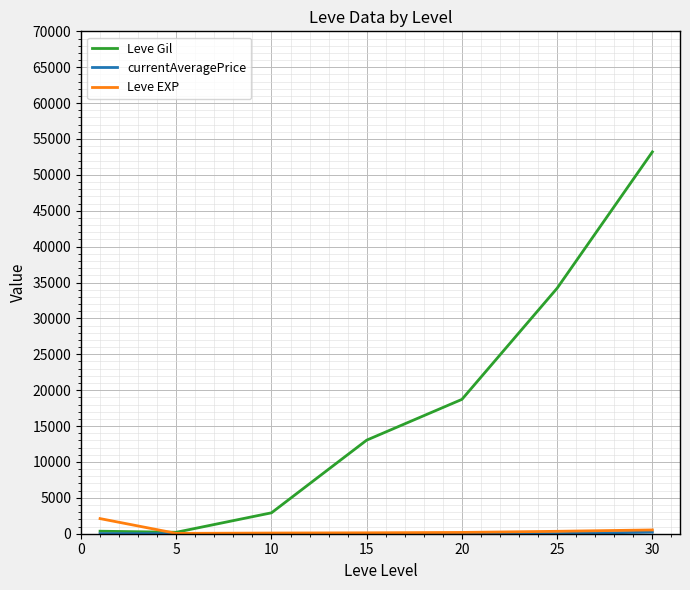

At how many categories does at least one series exceed 9002?

4